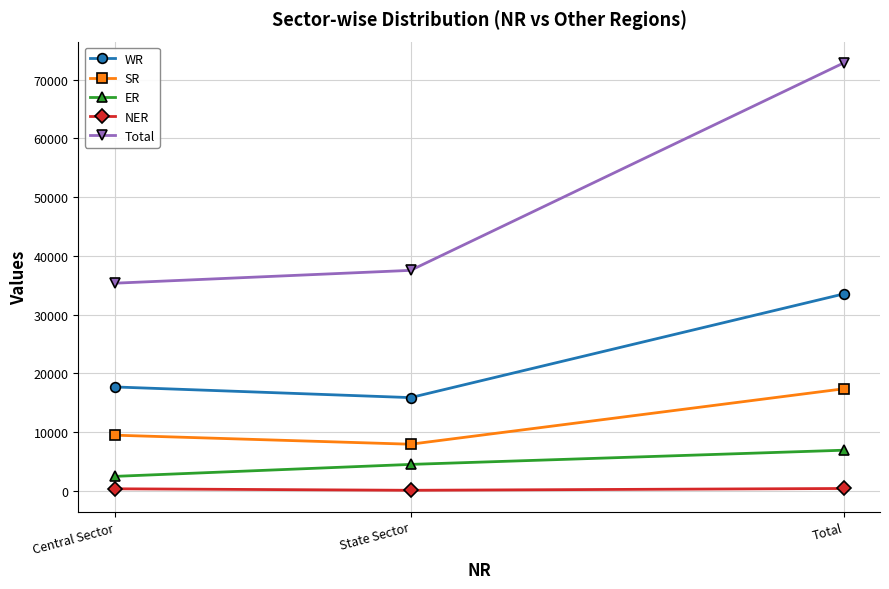

The WR series shows 13553 at Total. True or false?

False